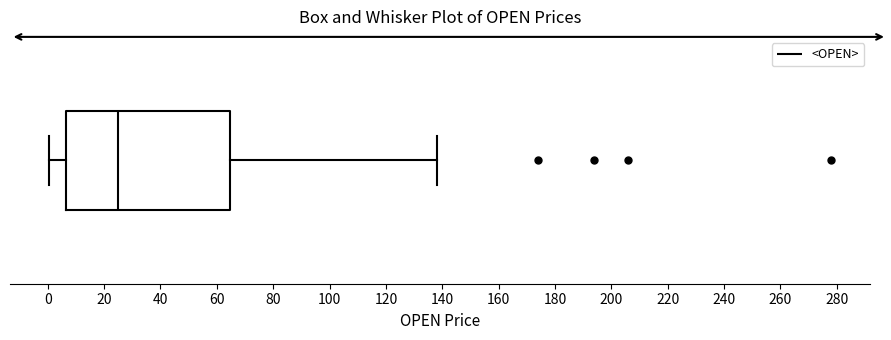

Read this box plot against the x-axis: the position of the median line, the range covered by the box, and the ends of both whiskers. The values are not printed on the chart, so give them approximately, as read against the axis.

median 24, box 6 to 64, whiskers 0 to 138